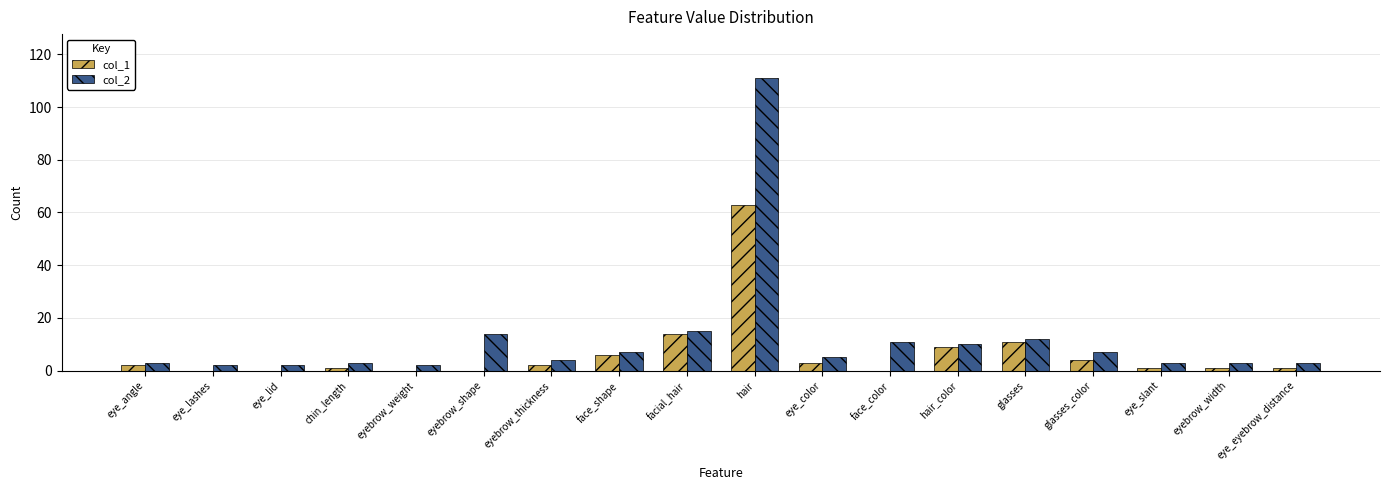

Reading left to right, list all the values displayed in this chart.

col_1: eye_angle=2	eye_lashes=0	eye_lid=0	chin_length=1	eyebrow_weight=0	eyebrow_shape=0	eyebrow_thickness=2	face_shape=6	facial_hair=14	hair=63	eye_color=3	face_color=0	hair_color=9	glasses=11	glasses_color=4	eye_slant=1	eyebrow_width=1	eye_eyebrow_distance=1
col_2: eye_angle=3	eye_lashes=2	eye_lid=2	chin_length=3	eyebrow_weight=2	eyebrow_shape=14	eyebrow_thickness=4	face_shape=7	facial_hair=15	hair=111	eye_color=5	face_color=11	hair_color=10	glasses=12	glasses_color=7	eye_slant=3	eyebrow_width=3	eye_eyebrow_distance=3